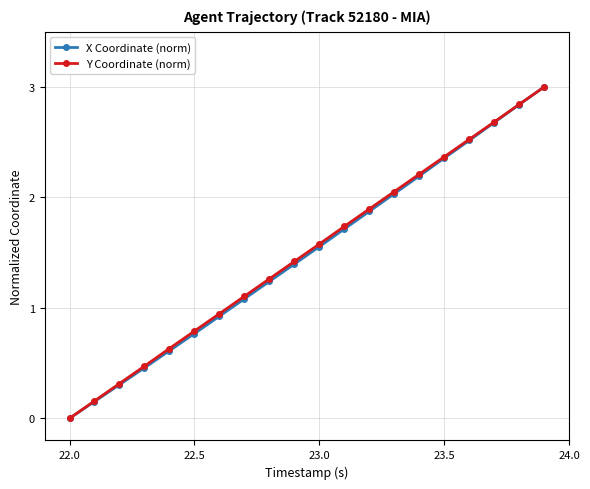

True or false: Y Coordinate (norm) has more than 1 interior local peaks.

False